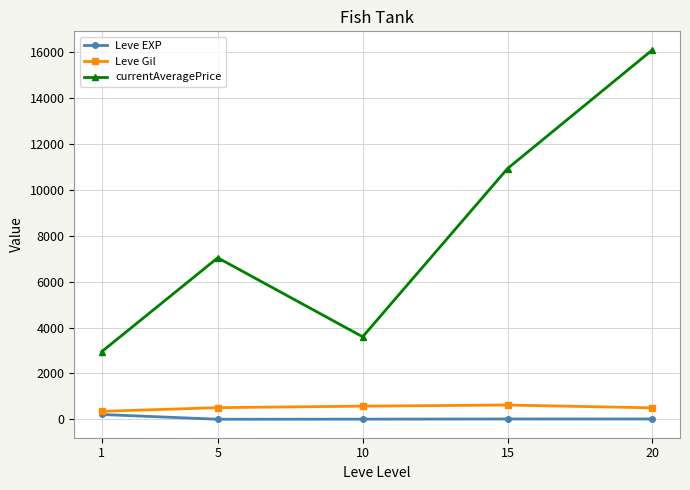

True or false: currentAveragePrice has a value of 3597.0 at 10.

True